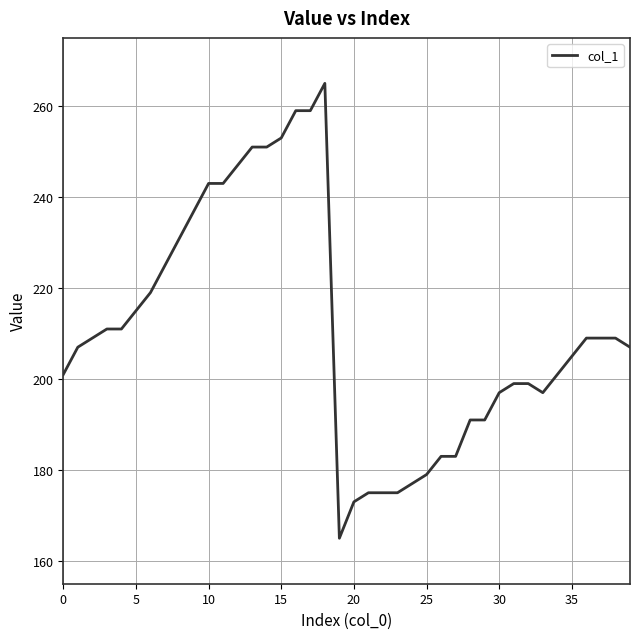

What is the difference between the maximum and minimum values?

100